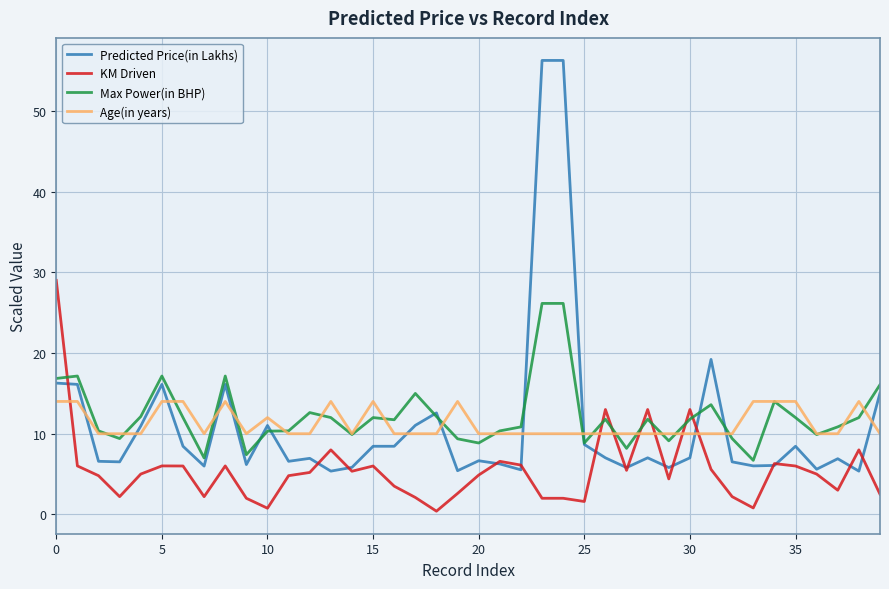

Which series has the widest spread of values?

Predicted Price(in Lakhs)